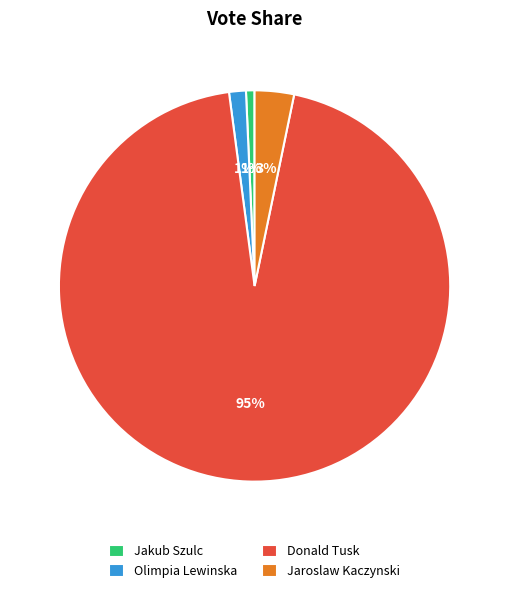

How many segments does this pie chart have?

4